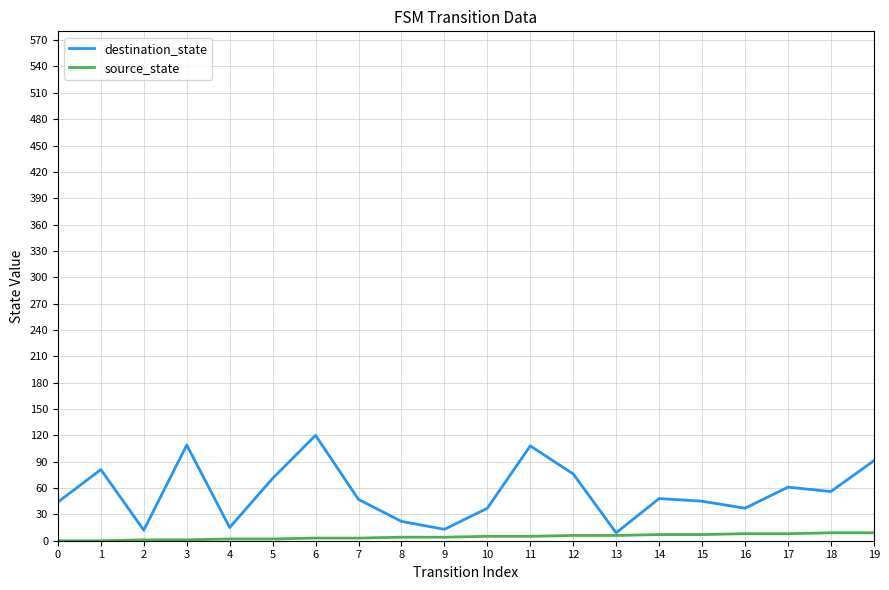

The destination_state series shows 64 at 15. True or false?

False